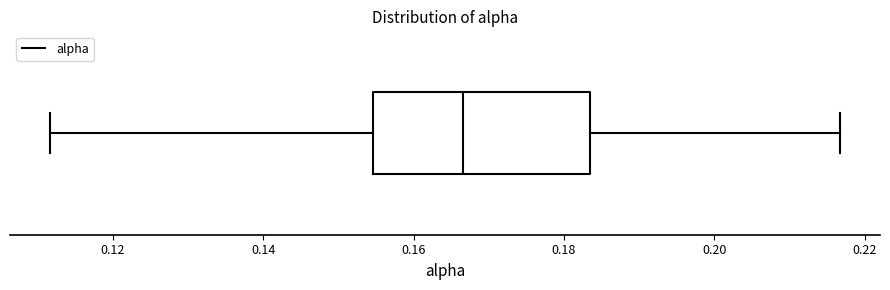

Read this box plot against the x-axis: the position of the median line, the range covered by the box, and the ends of both whiskers. The values are not printed on the chart, so give them approximately, as read against the axis.

median 0.166, box 0.154 to 0.184, whiskers 0.112 to 0.216